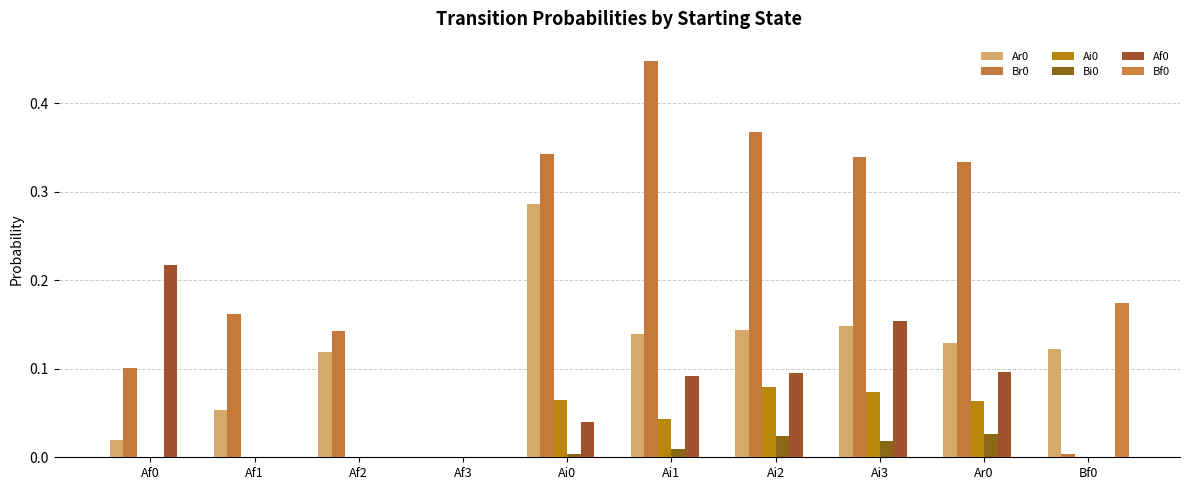

Count the number of data series in this chart.

6